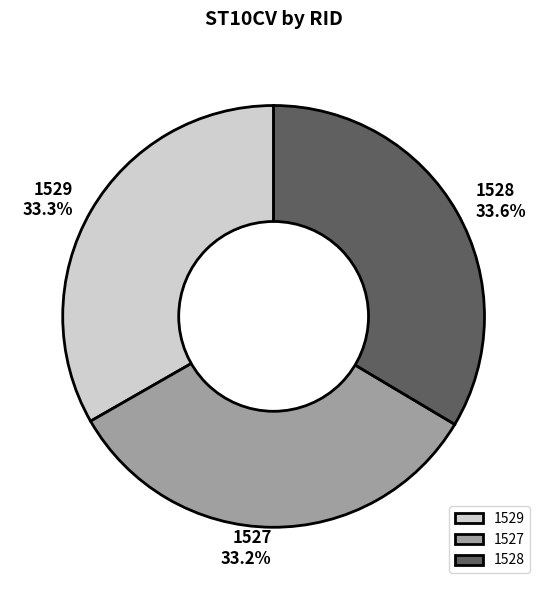

Approximately how many times larger is the value at 1527 compared to 1528?

1.0